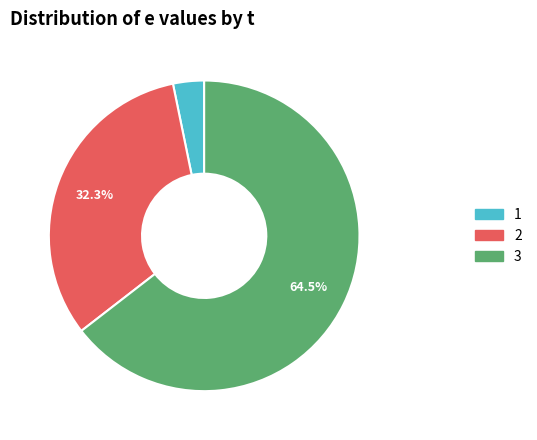

Which category accounts for the majority?

3